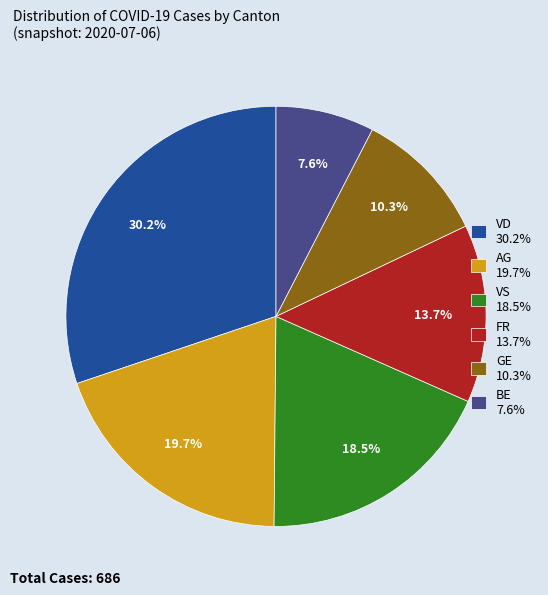

Rank the categories by value from lowest to highest.

BE 7.6%, GE 10.3%, FR 13.7%, VS 18.5%, AG 19.7%, VD 30.2%